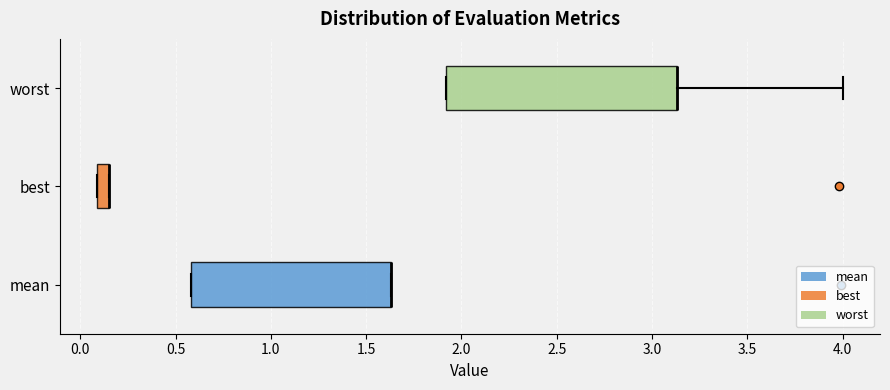

Where is the left edge of the box for best on the x-axis? The values are not printed on the chart, so give them approximately, as read against the axis.

0.10